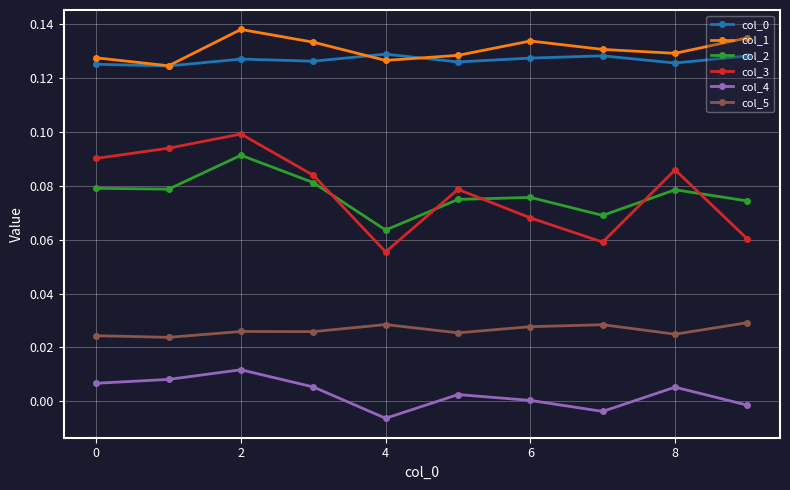

True or false: col_2 and col_0 intersect in this chart.

False